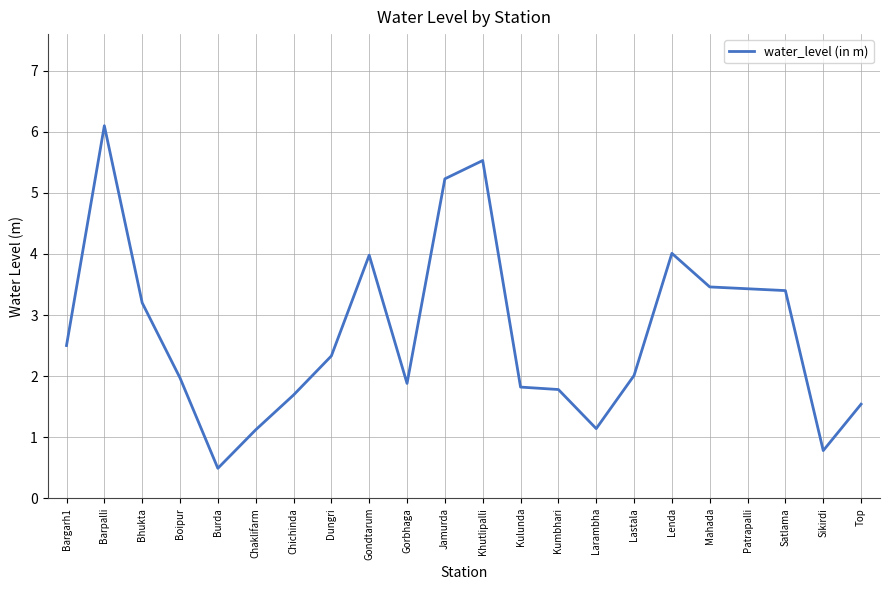

Which category has the highest value across all series?

Barpalli